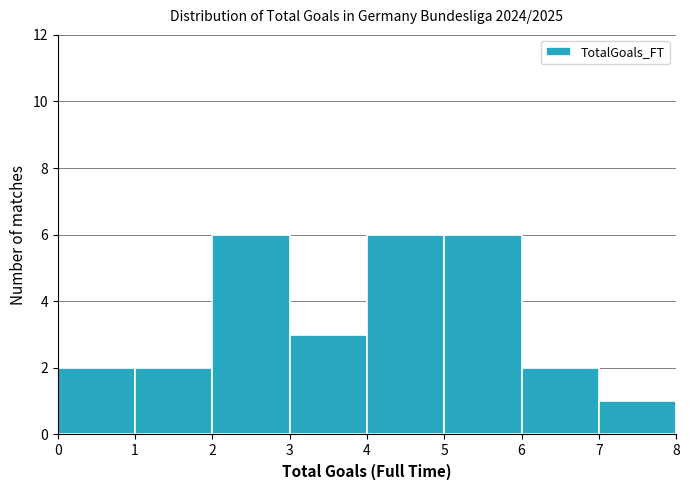

How tall is the bar that spans 5 to 6 on the x-axis? The values are not printed on the chart, so give them approximately, as read against the axis.

6